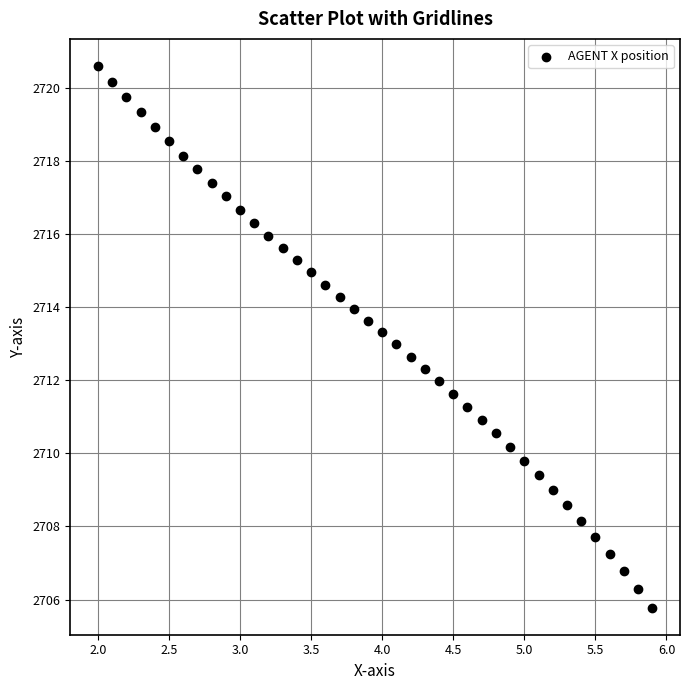

What is the range of X values (max minus min)?

3.9